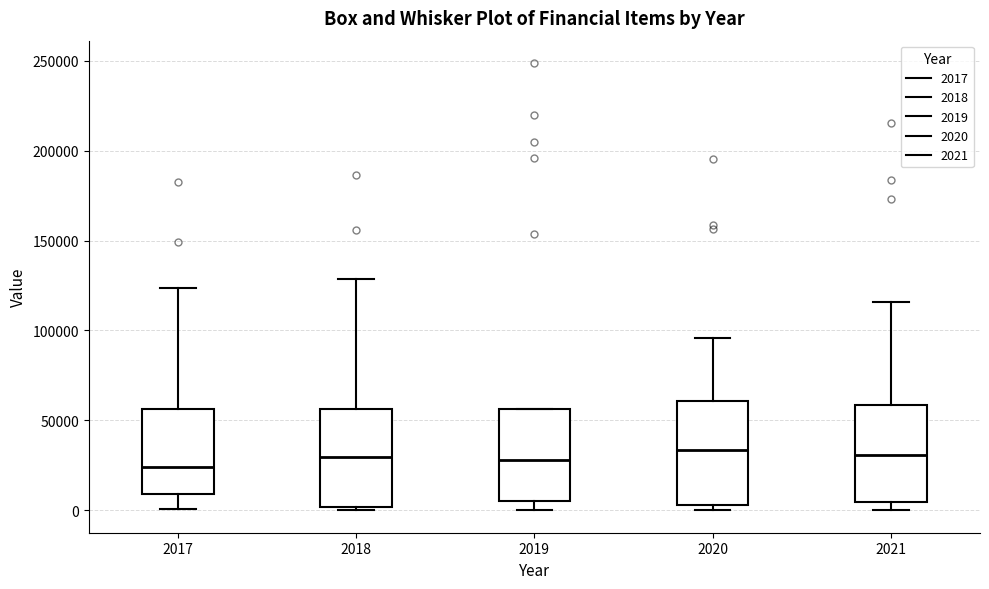

Where is the upper edge of the box at x = 2020 on the y-axis? The values are not printed on the chart, so give them approximately, as read against the axis.

60000